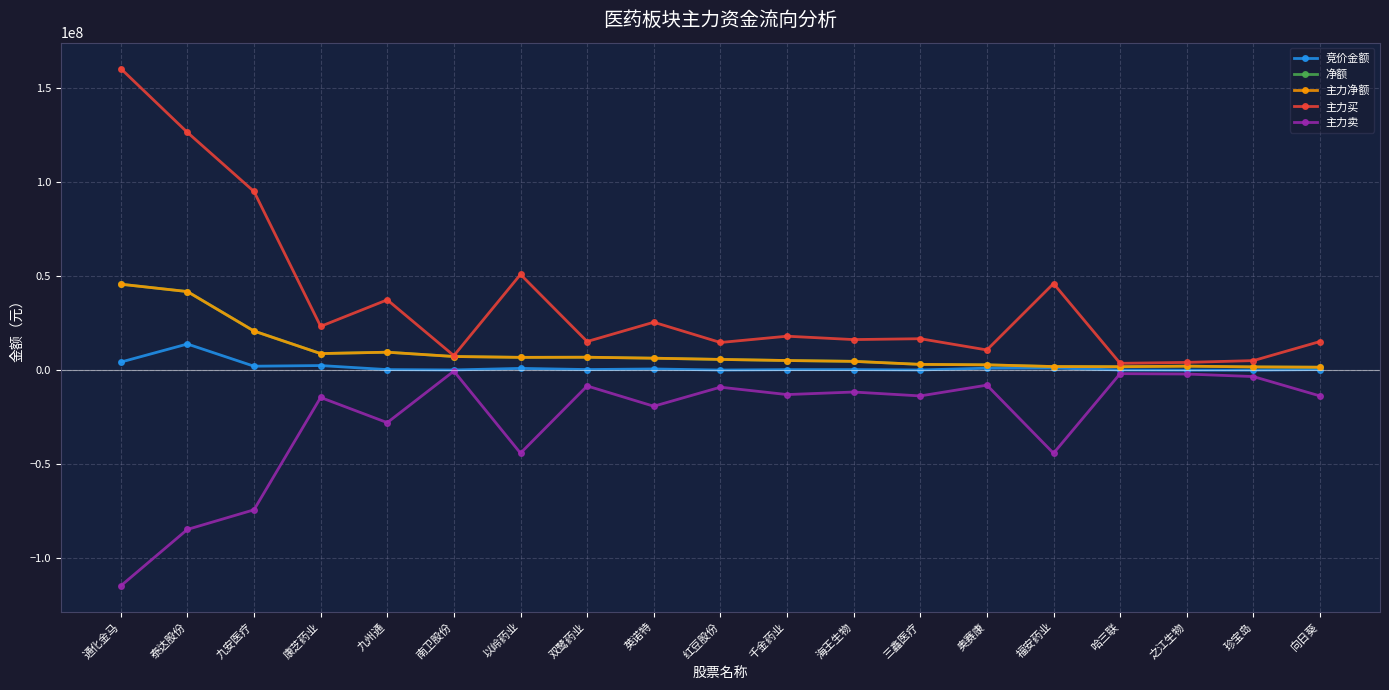

Where is the first local minimum for 主力买?

康芝药业